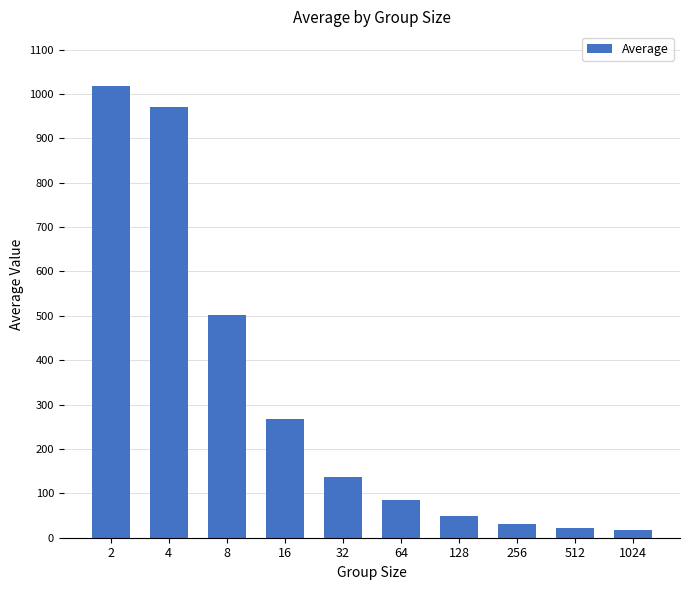

Count the number of categories in the chart.

10